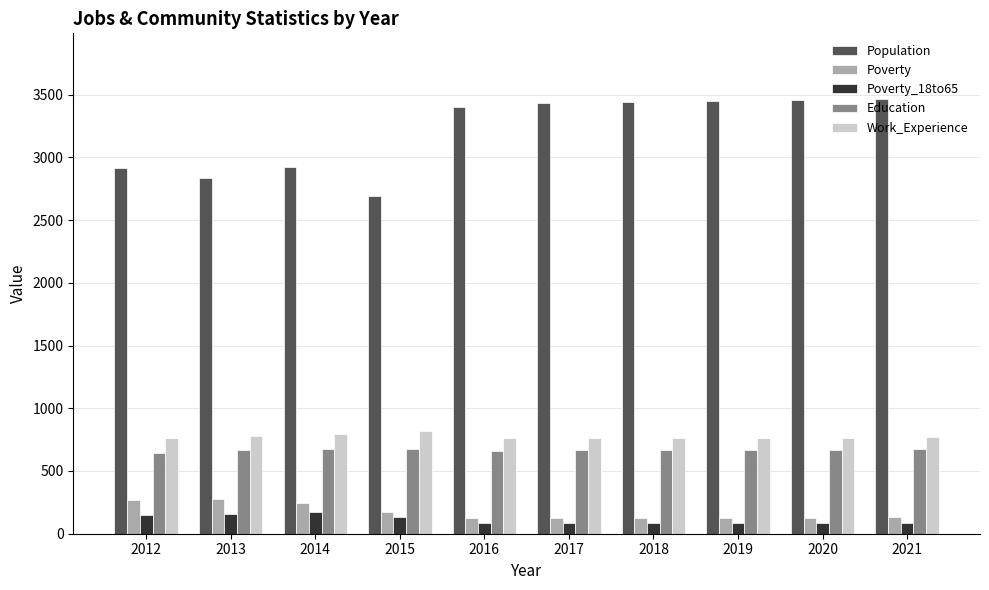

Is the value of Work_Experience at 2016 greater than the value of Population at 2013?

No